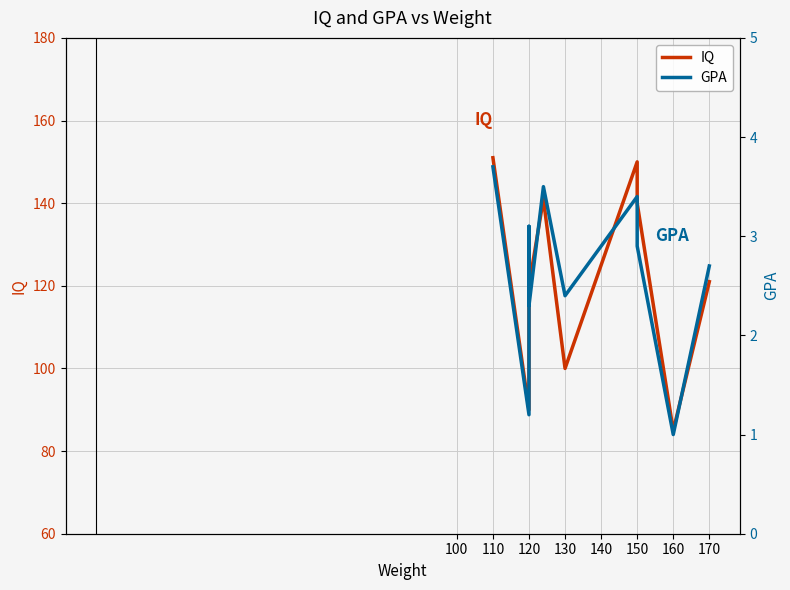

What is the label of the 8th point from the left?

150